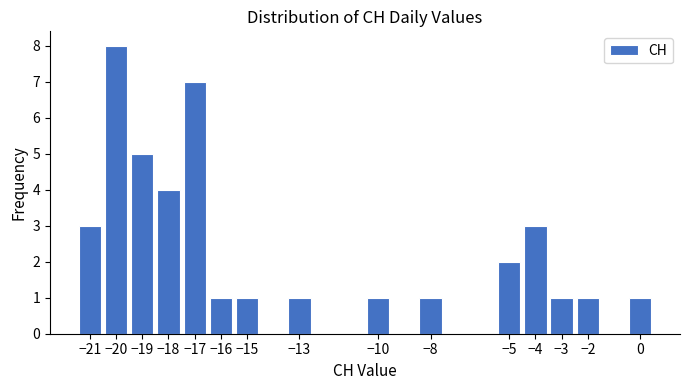

Reading left to right, transcribe this chart: for each bar, give the range it covers on the x-axis and its height. The values are not printed on the chart, so give them approximately, as read against the axis.

-21.5 to -20.5: 3
-20.5 to -19.5: 8
-19.5 to -18.5: 5
-18.5 to -17.5: 4
-17.5 to -16.5: 7
-16.5 to -15.5: 1
-15.5 to -14.5: 1
-14.5 to -13.5: 0
-13.5 to -12.5: 1
-12.5 to -11.5: 0
-11.5 to -10.5: 0
-10.5 to -9.5: 1
-9.5 to -8.5: 0
-8.5 to -7.5: 1
-7.5 to -6.5: 0
-6.5 to -5.5: 0
-5.5 to -4.5: 2
-4.5 to -3.5: 3
-3.5 to -2.5: 1
-2.5 to -1.5: 1
-1.5 to -0.5: 0
-0.5 to 0.5: 1